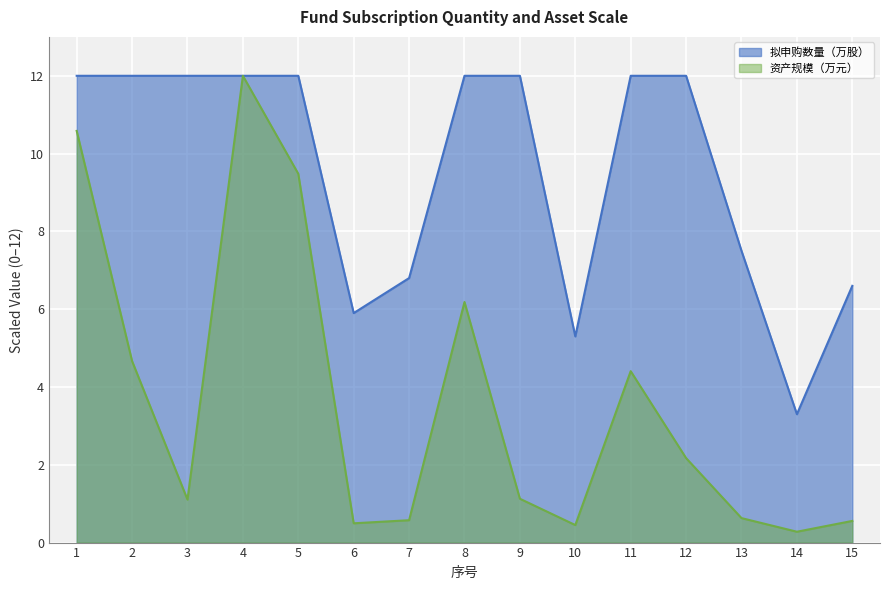

Where is 资产规模（万元） nearest to the value 6?

8